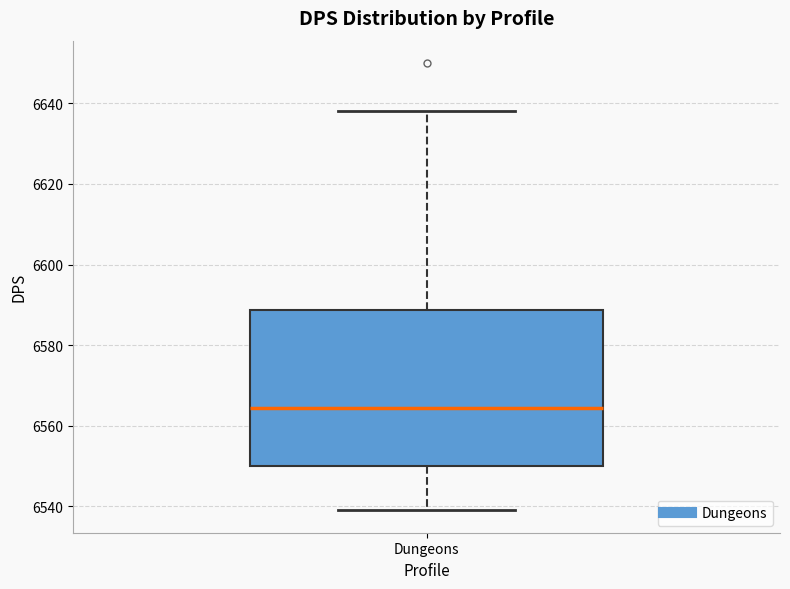

Where does the lower whisker of the box for Dungeons end on the y-axis? The values are not printed on the chart, so give them approximately, as read against the axis.

6540